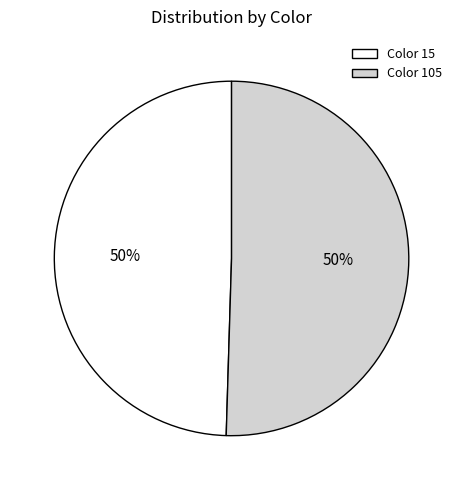

To the nearest percent, what portion does Color 15 represent?

50%